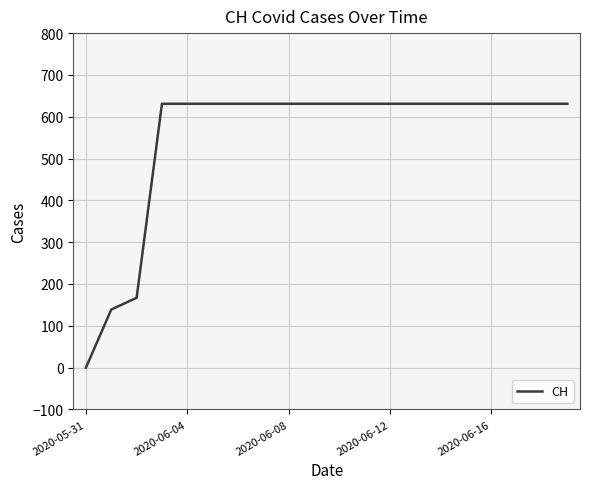

Reading right to left, list all the values displayed in this chart.

631	631	631	631	631	631	631	631	631	631	631	631	631	631	631	631	631	167	139	0